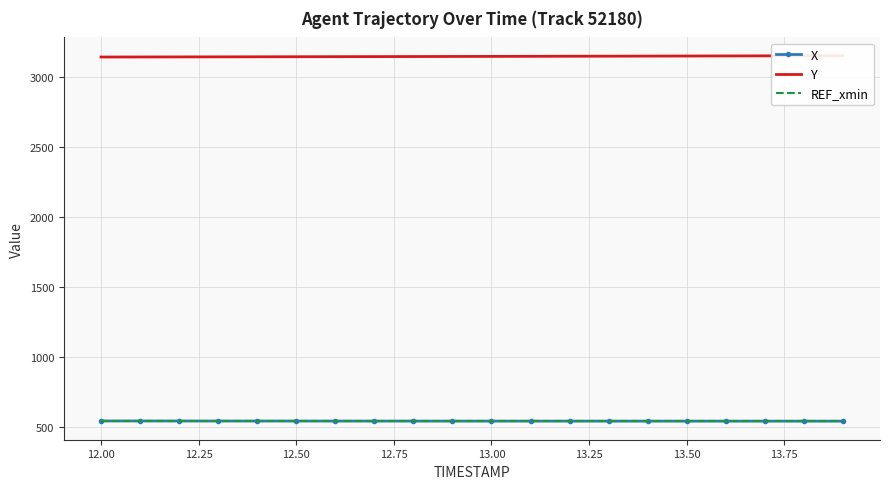

Which series has the widest spread of values?

Y